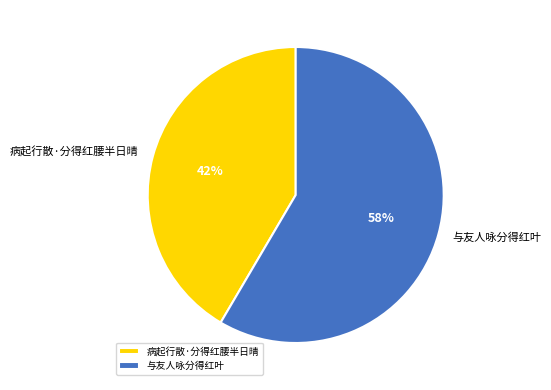

Do 病起行散·分得红腰半日晴 and 与友人咏分得红叶 together represent more than half of the pie?

Yes